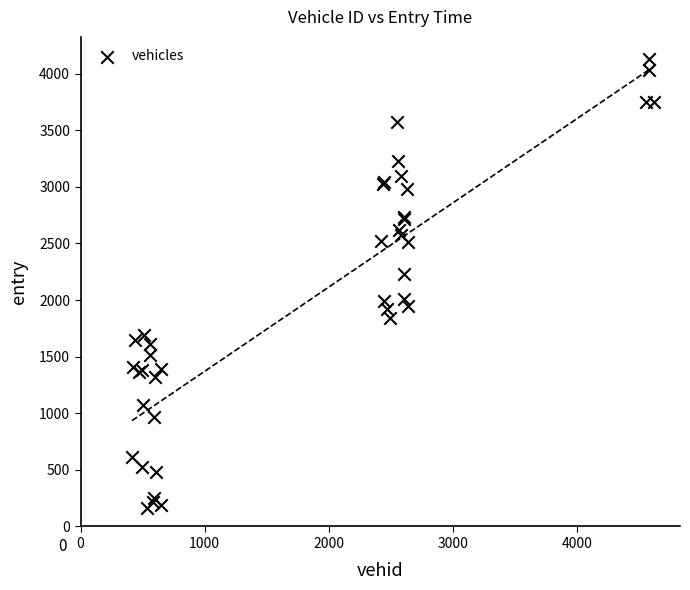

What Y value in the scatter plot is closest to 2145?

2234